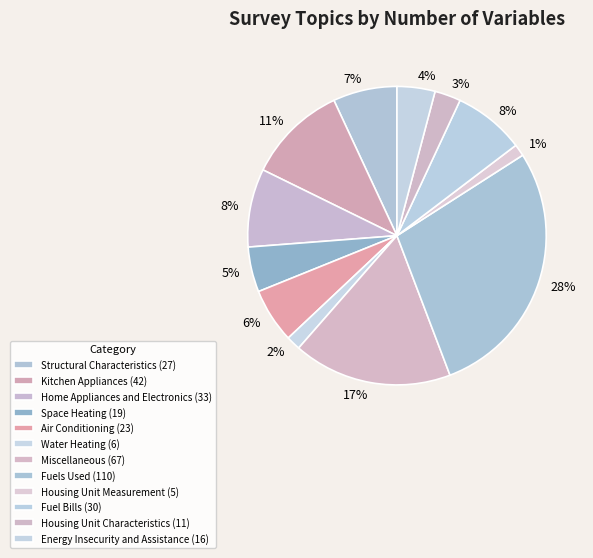

Which slice is the smallest?

I